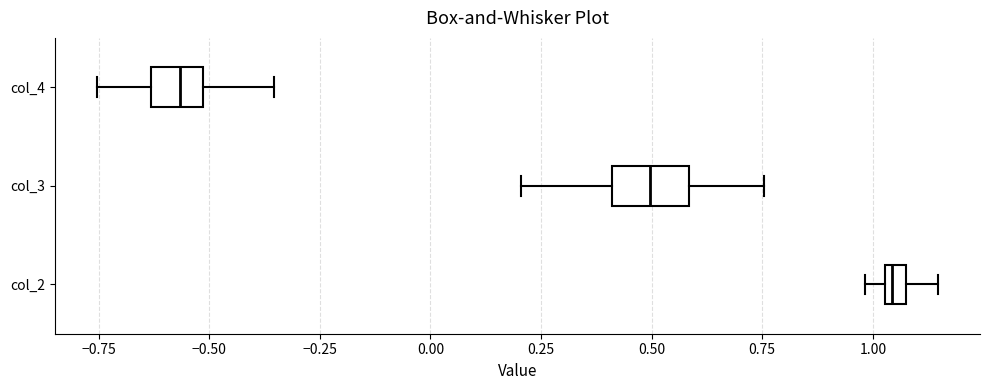

Where does the median line of the box for col_4 sit on the x-axis? The values are not printed on the chart, so give them approximately, as read against the axis.

-0.55